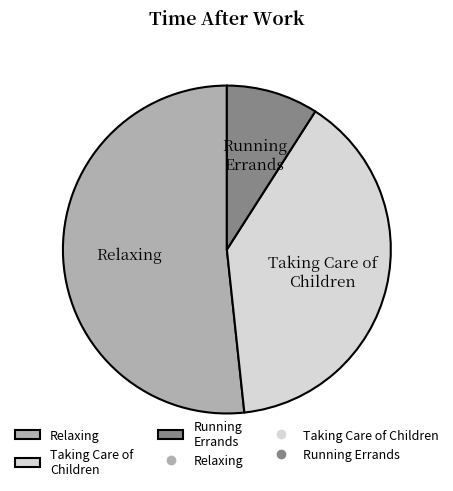

Is Relaxing the majority of the pie?

Yes